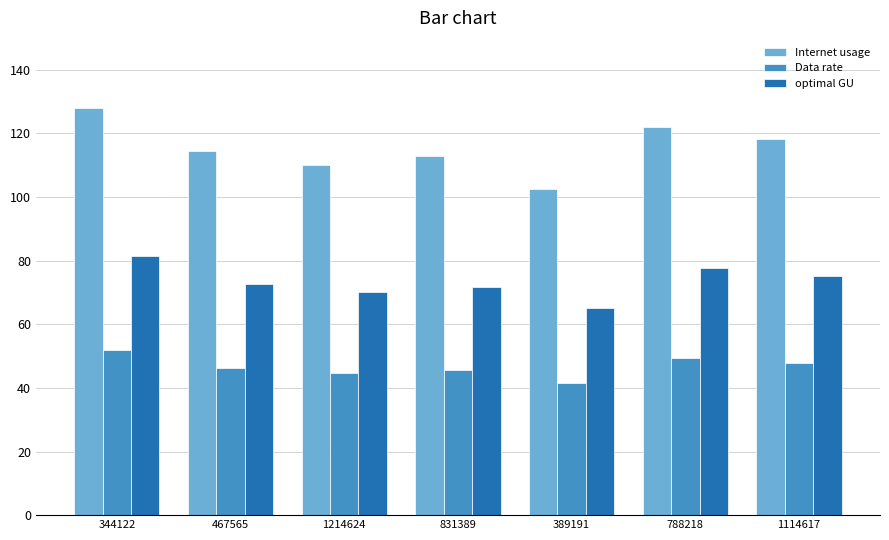

What is the total value across all series at 1114617?

241.0